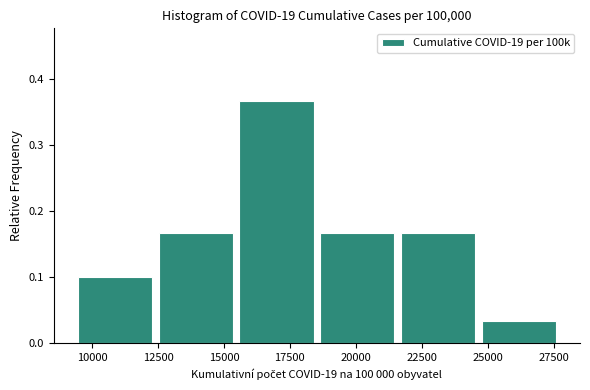

Reading left to right, list every bar in this chart as the range it spans on the x-axis followed by its height. Neither the bar edges nor the heights are printed on the chart, so give them approximately, as read against the axes.

9500 to 12500: 0.10
12500 to 15500: 0.17
15500 to 18500: 0.37
18500 to 21500: 0.17
21500 to 24500: 0.17
24500 to 27500: 0.03